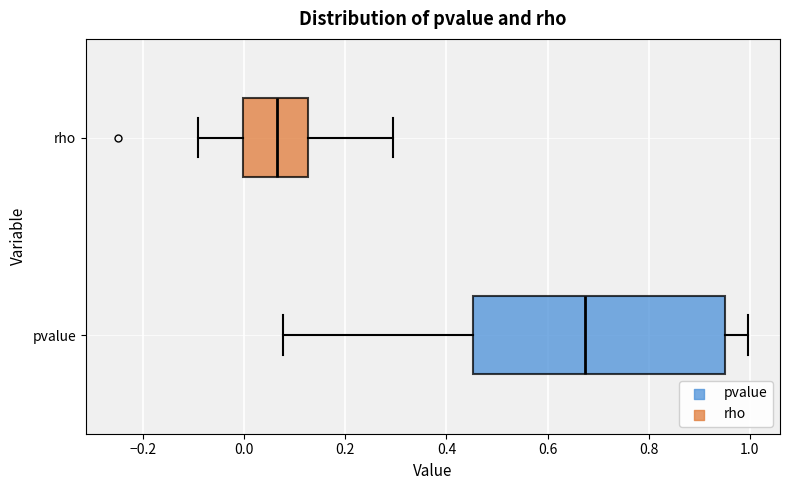

Reading bottom to top, read every box against the x-axis: the position of its median line, the range the box covers, and the ends of its whiskers. The values are not printed on the chart, so give them approximately, as read against the axis.

pvalue: median 0.68, box 0.46 to 0.96, whiskers 0.08 to 1.00
rho: median 0.06, box 0.00 to 0.12, whiskers -0.10 to 0.30